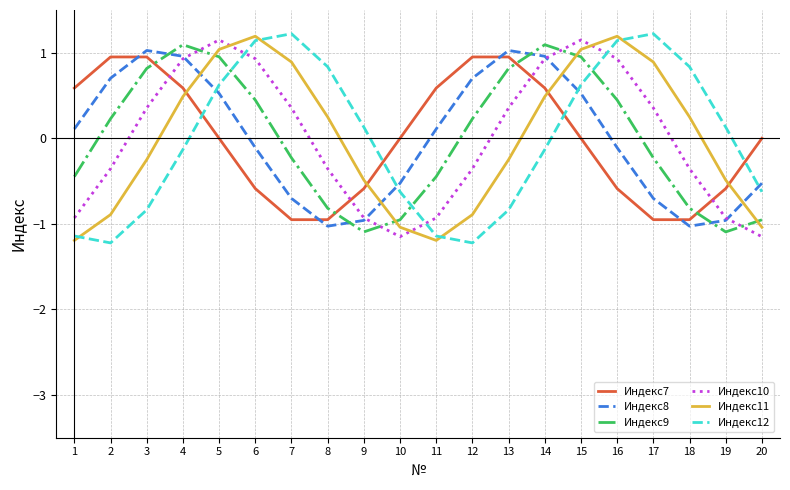

How many values in Индекс9 are above zero?

10